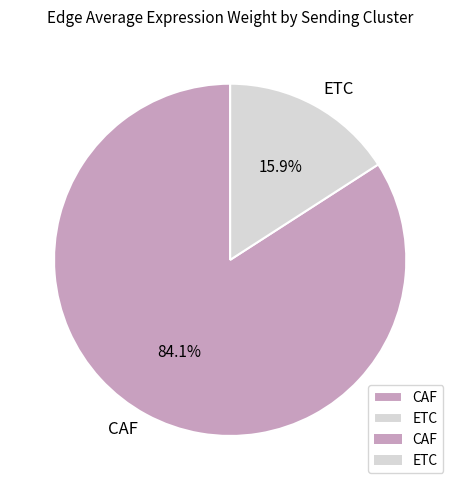

Does any single category account for the majority?

Yes